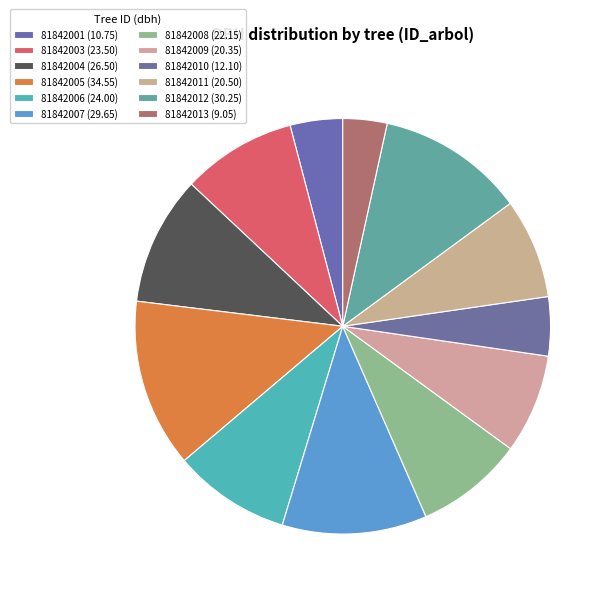

What percentage do 81842013 and 81842001 together represent?

7.5%